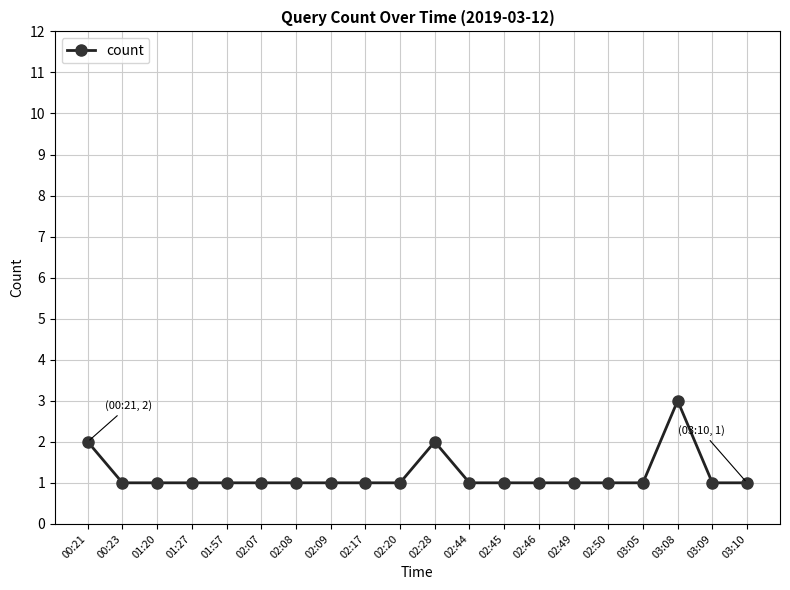

True or false: the data shows 0 at 02:45.

False